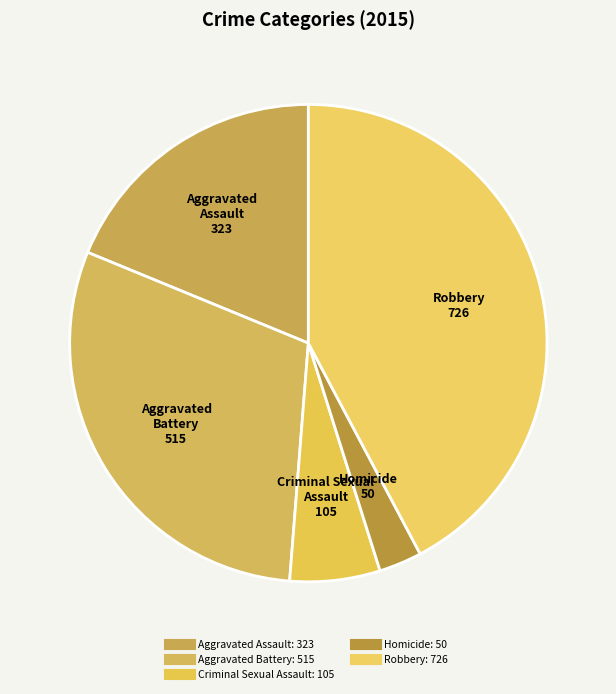

How many segments does this pie chart have?

5